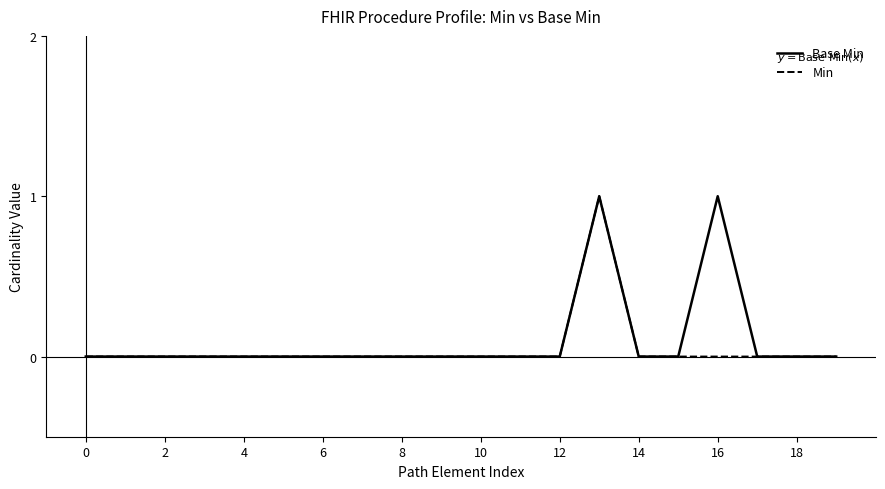

What are all the series names shown in the legend?

Base Min, Min